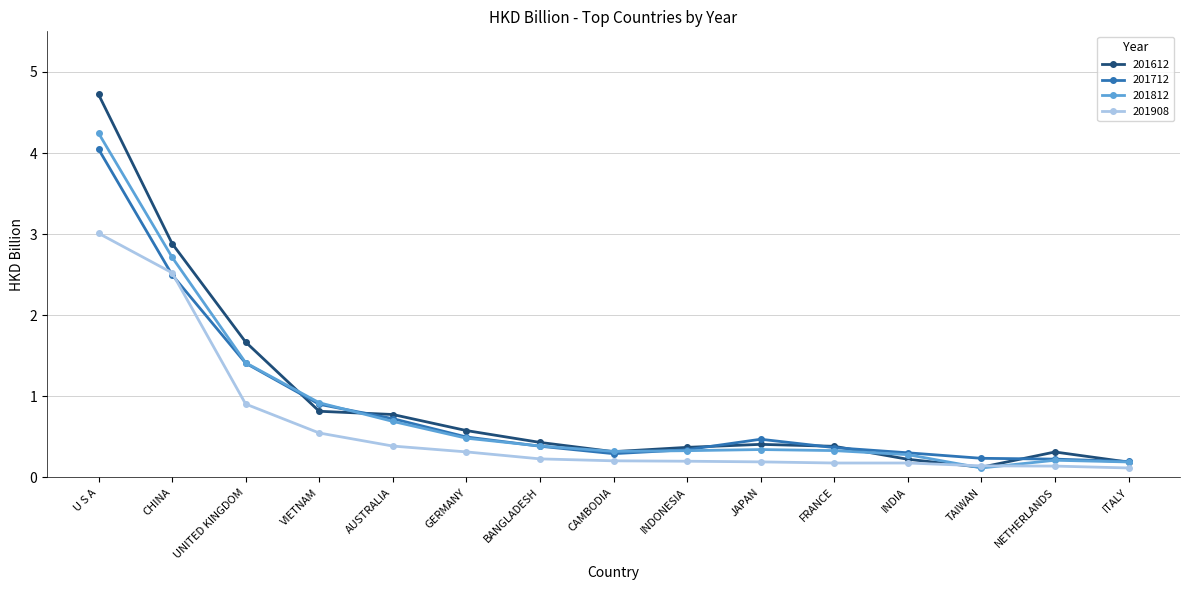

The 201612 series shows 0.1 at TAIWAN. True or false?

True